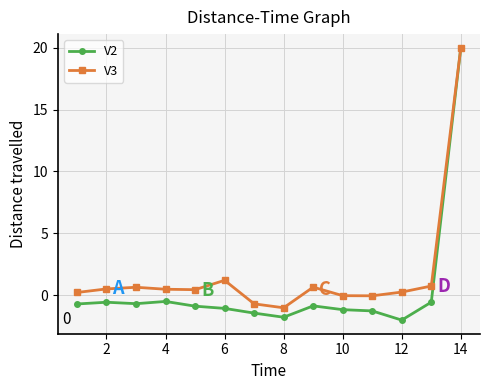

How many values in the V2 series exceed 0?

1